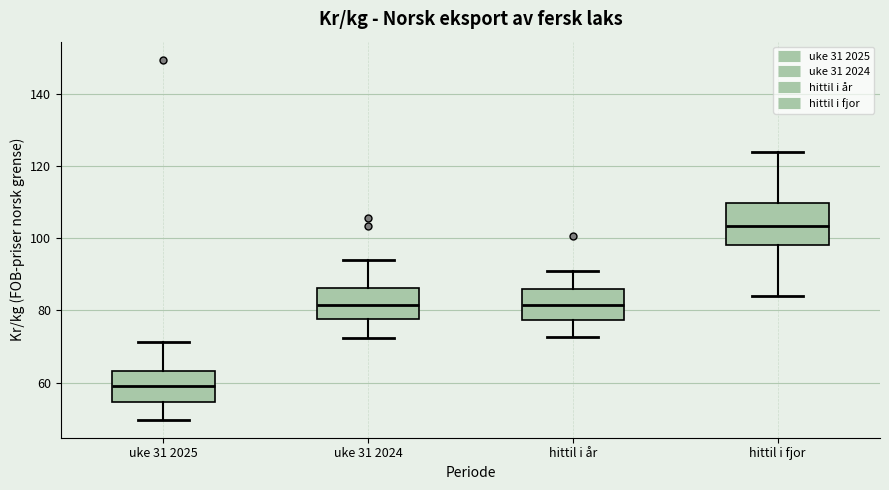

Where does the lower whisker of the box for uke 31 2024 end on the y-axis? The values are not printed on the chart, so give them approximately, as read against the axis.

72